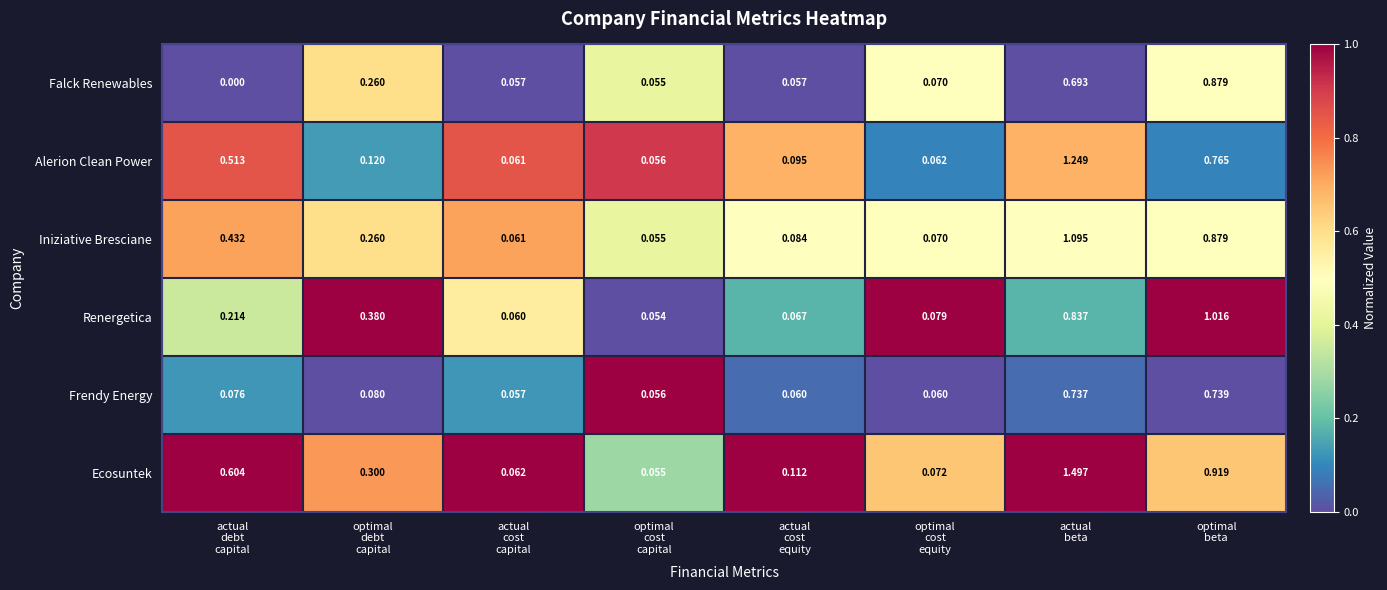

Which series has the widest spread of values?

Ecosuntek